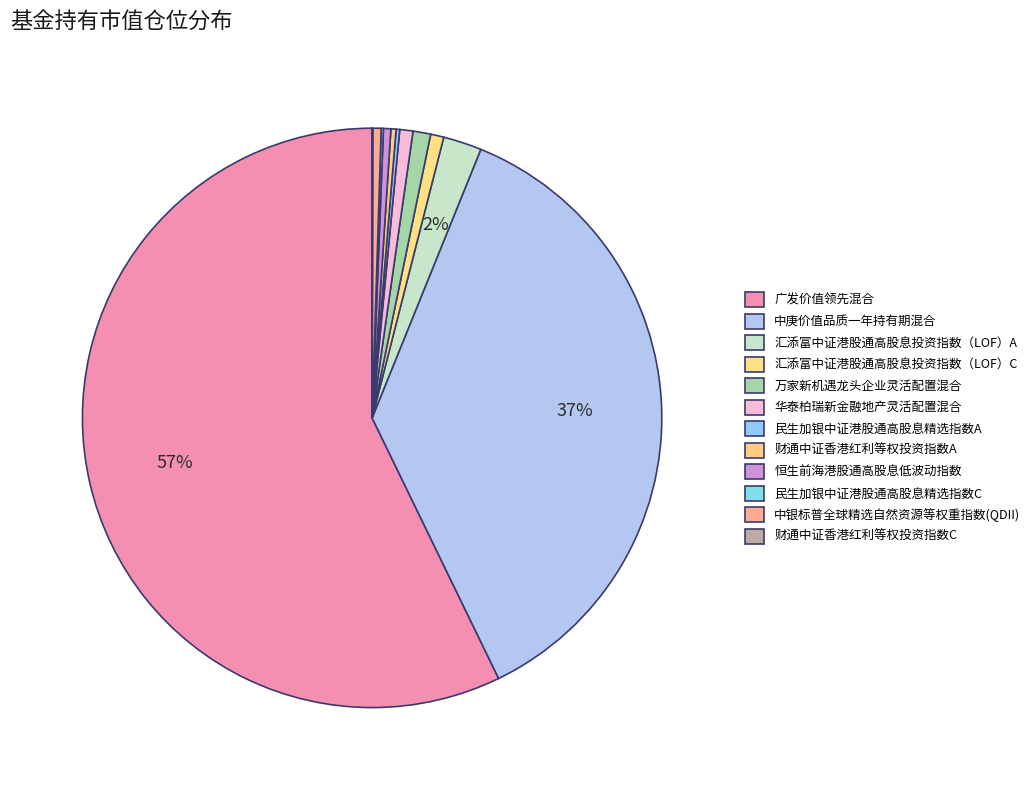

What portion of the pie excludes 广发价值领先混合?

42.8%